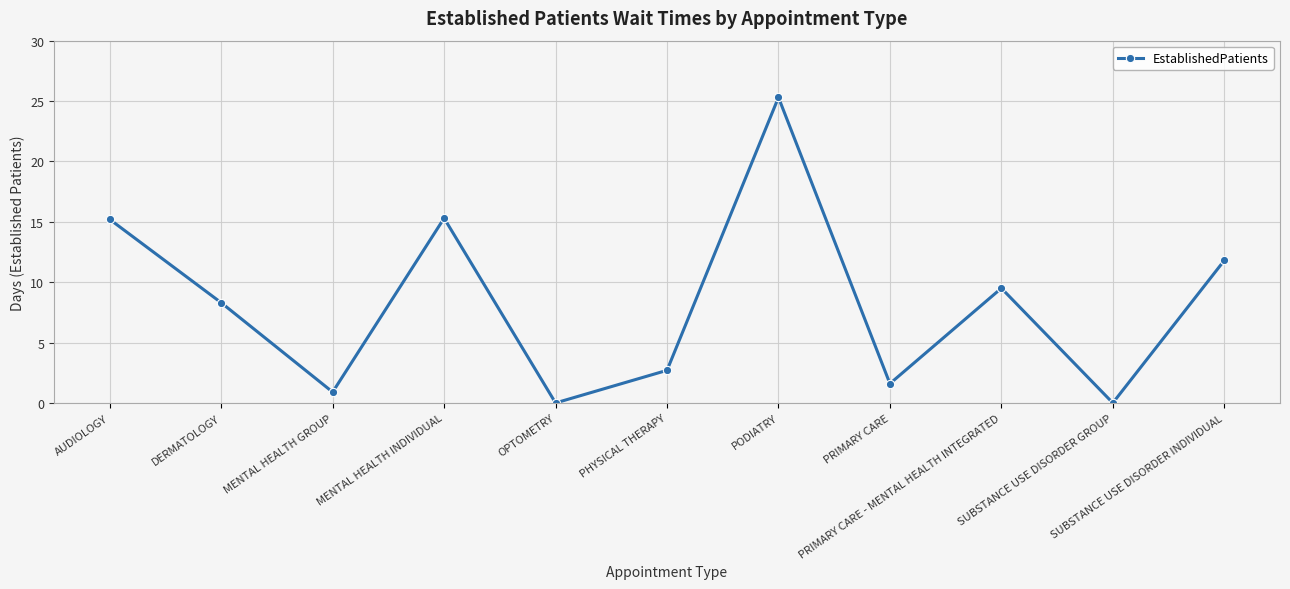

What is the value of the 8th point from the left?

1.6